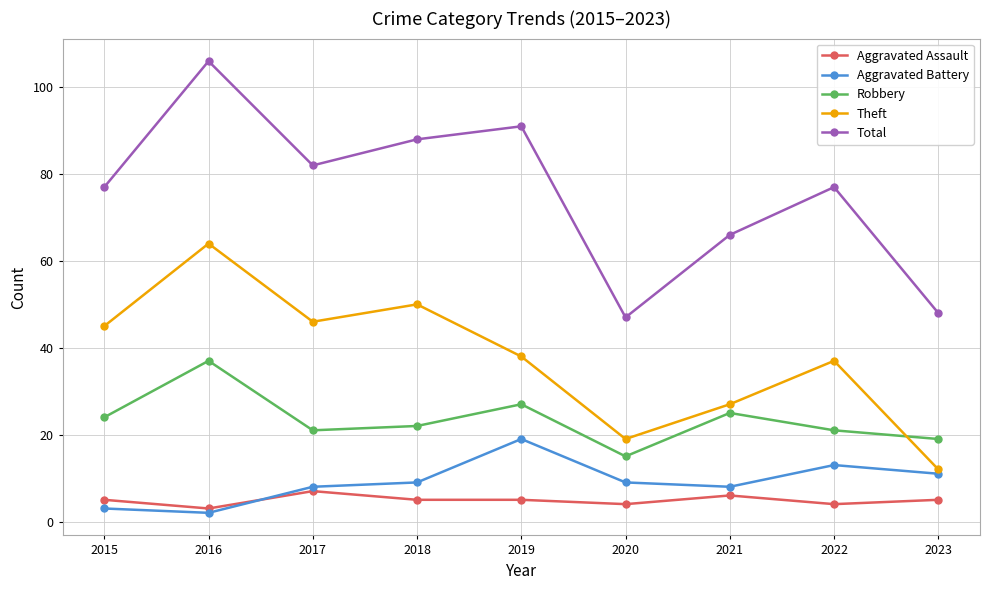

Reading left to right, transcribe all the data shown in this chart.

Aggravated Assault: 2015=5	2016=3	2017=7	2018=5	2019=5	2020=4	2021=6	2022=4	2023=5
Aggravated Battery: 2015=3	2016=2	2017=8	2018=9	2019=19	2020=9	2021=8	2022=13	2023=11
Robbery: 2015=24	2016=37	2017=21	2018=22	2019=27	2020=15	2021=25	2022=21	2023=19
Theft: 2015=45	2016=64	2017=46	2018=50	2019=38	2020=19	2021=27	2022=37	2023=12
Total: 2015=77	2016=106	2017=82	2018=88	2019=91	2020=47	2021=66	2022=77	2023=48